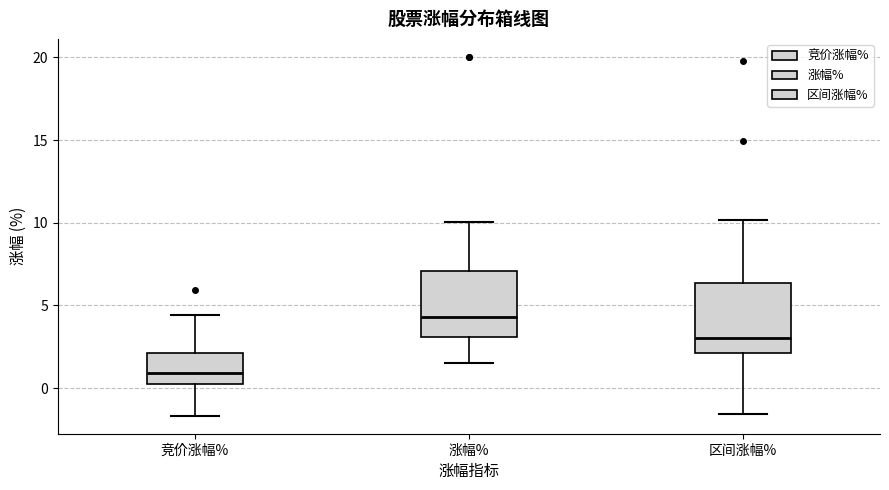

Which box has the lowest median line?

竞价涨幅%